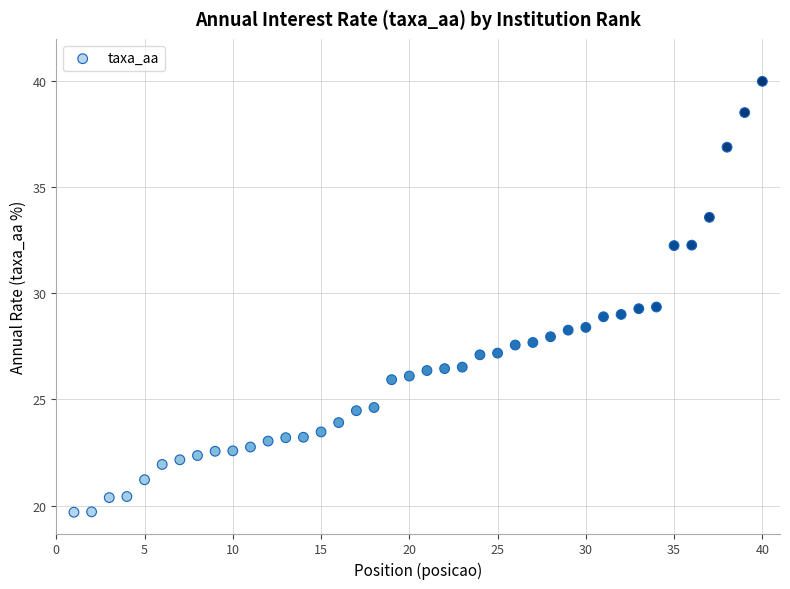

What is the range of X values (max minus min)?

39.0